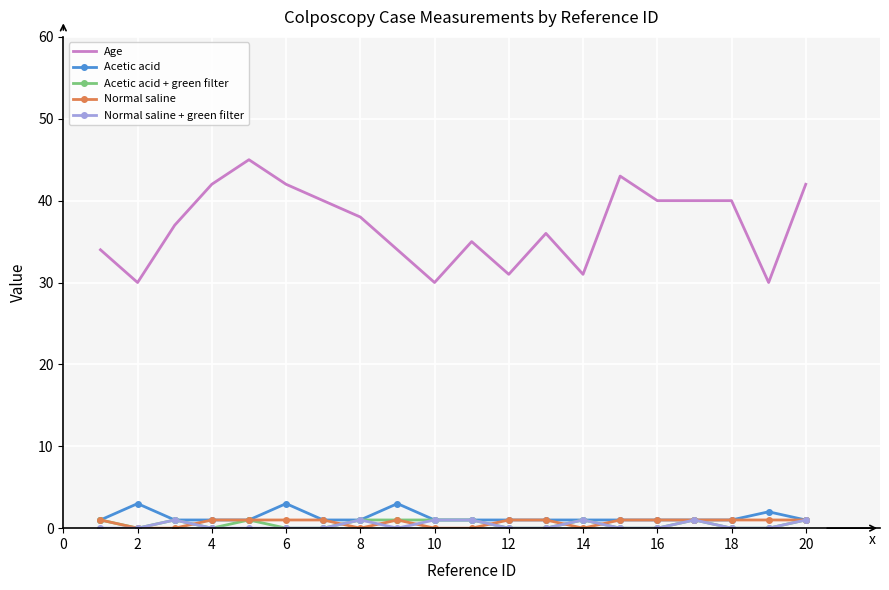

Which series has the largest range (max minus min)?

Age